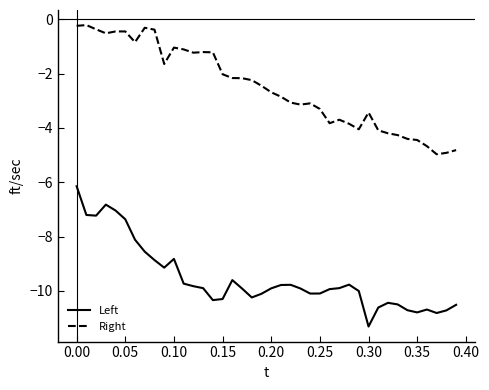

Which series has the largest total across all categories?

Right